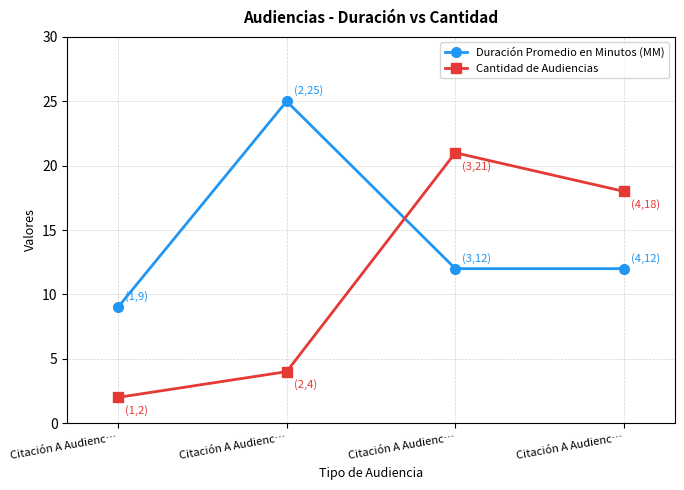

At which label does Duración Promedio en Minutos (MM) first exceed 12?

Citación A Audienc…